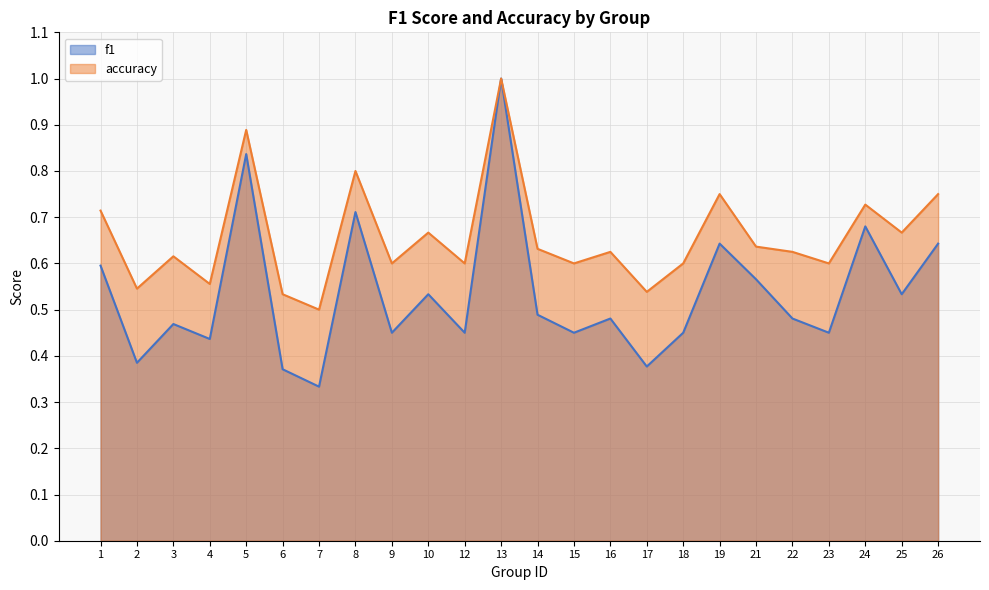

The accuracy series shows 0.3 at 6. True or false?

False